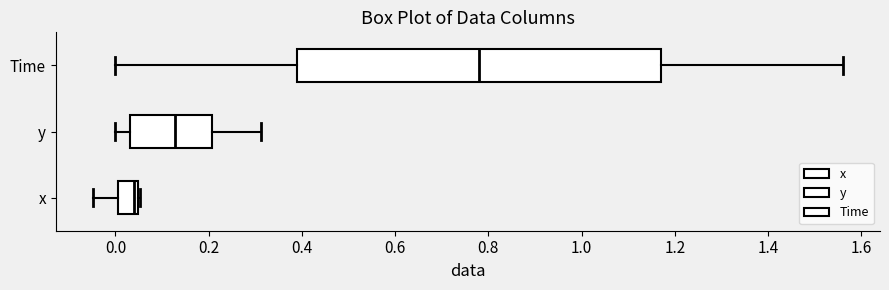

Reading bottom to top, read every box against the x-axis: the position of its median line, the range the box covers, and the ends of its whiskers. The values are not printed on the chart, so give them approximately, as read against the axis.

x: median 0.04 (just left of the box's right edge), box 0.00 to 0.04, whiskers -0.04 to 0.06
y: median 0.12, box 0.04 to 0.20, whiskers 0.00 to 0.32
Time: median 0.78, box 0.40 to 1.18, whiskers 0.00 to 1.56